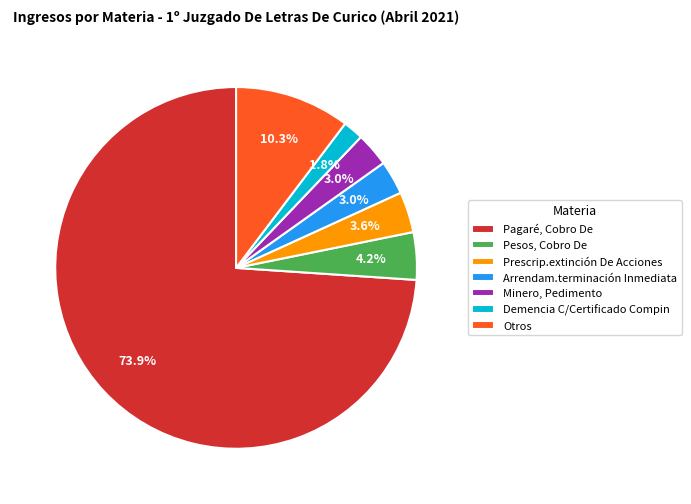

How many segments does this pie chart have?

7